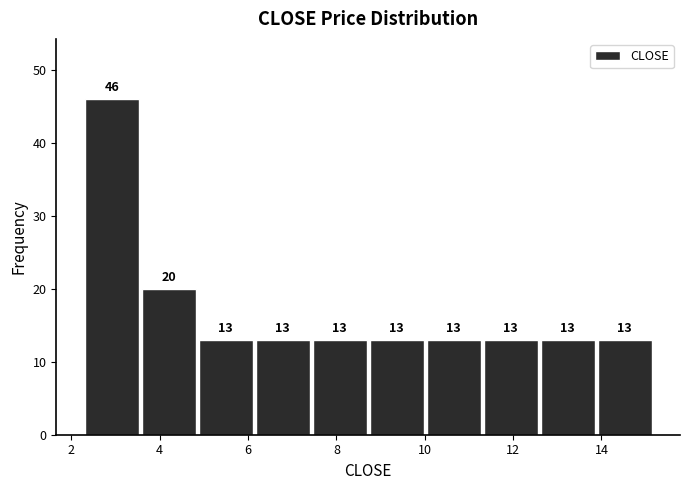

Reading left to right, list every bar in this chart as the range it spans on the x-axis followed by its height. The bar edges are not printed on the chart, so give them approximately, as read against the axis.

2.4 to 3.6: 46
3.6 to 4.8: 20
4.8 to 6.2: 13
6.2 to 7.4: 13
7.4 to 8.8: 13
8.8 to 10.0: 13
10.0 to 11.4: 13
11.4 to 12.6: 13
12.6 to 14.0: 13
14.0 to 15.2: 13